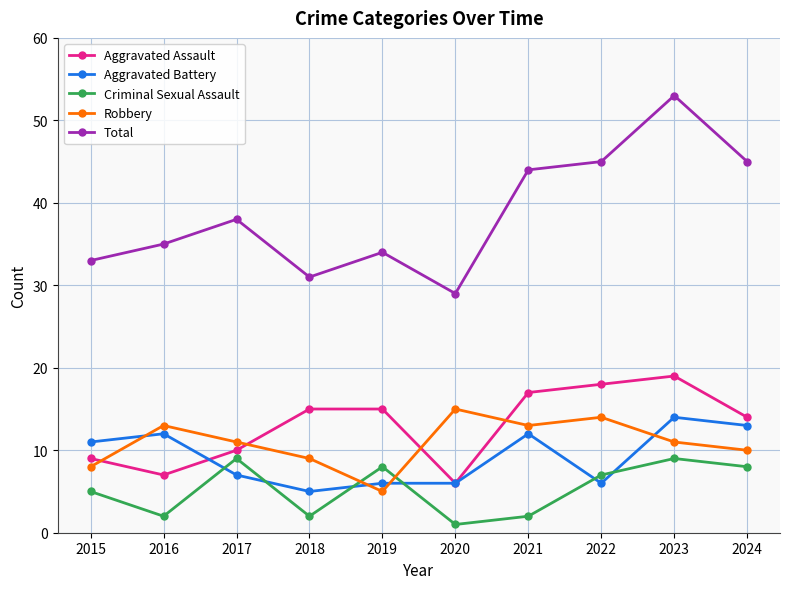

Rank the series by their maximum value, from lowest to highest.

Criminal Sexual Assault, Aggravated Battery, Robbery, Aggravated Assault, Total